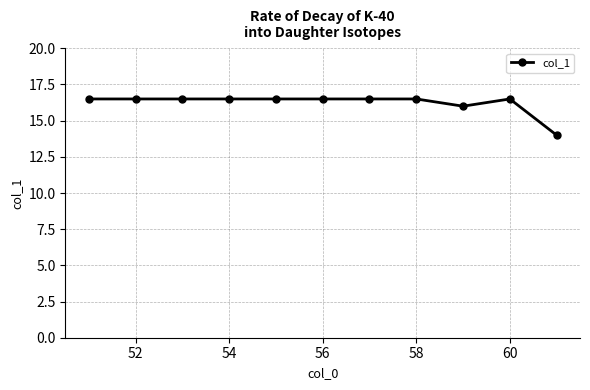

Reading right to left, list all the values displayed in this chart.

14.0	16.5	16.0	16.5	16.5	16.5	16.5	16.5	16.5	16.5	16.5